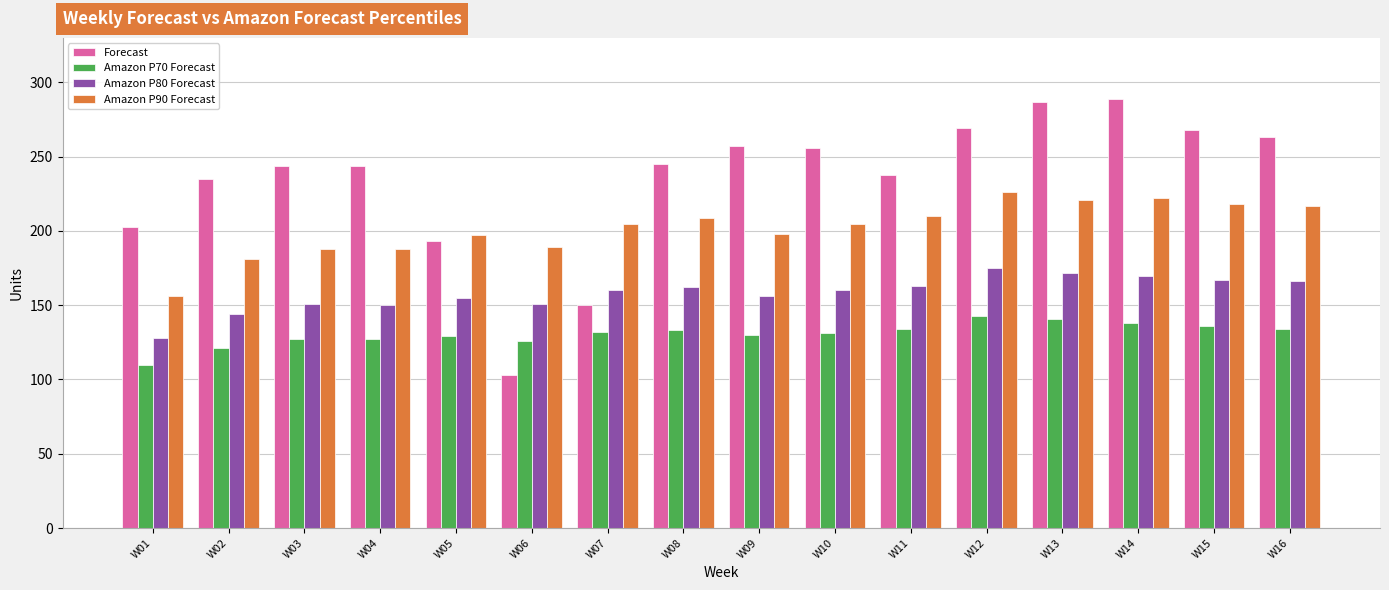

The Amazon P90 Forecast series shows 280 at W04. True or false?

False